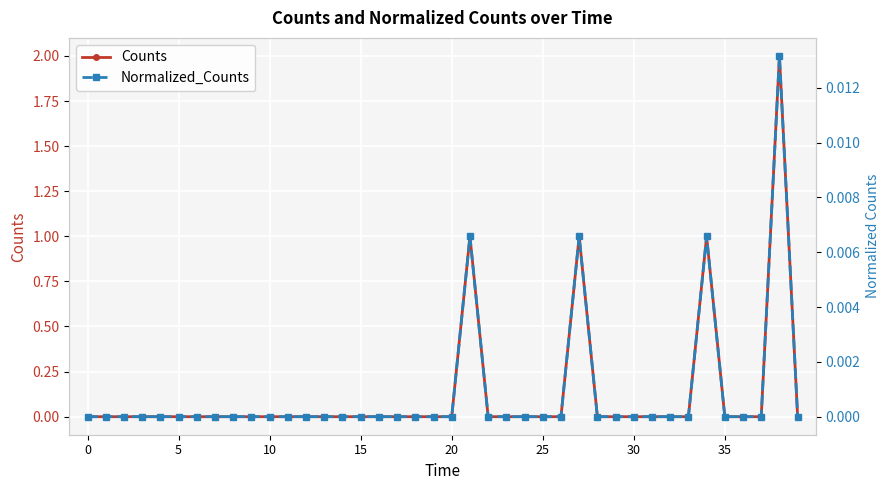

Is it true that Counts equals 0.0 at 24?

True